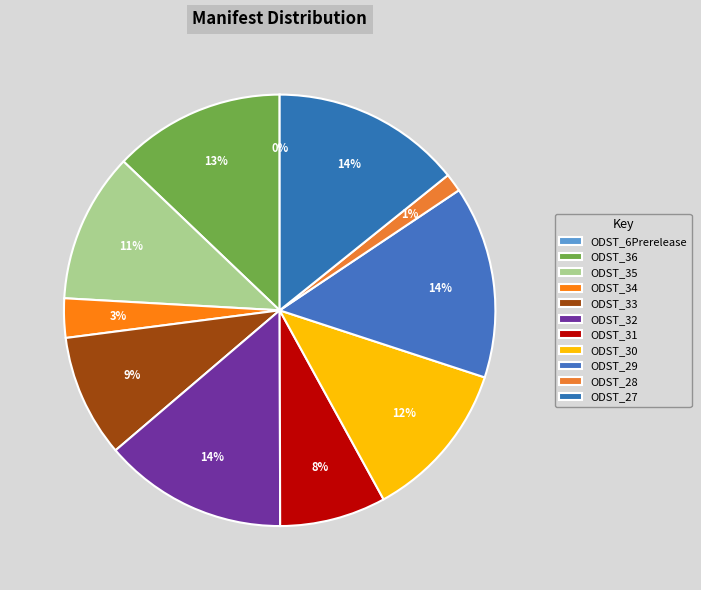

Between ODST_35 and ODST_6Prerelease, which is larger?

ODST_35